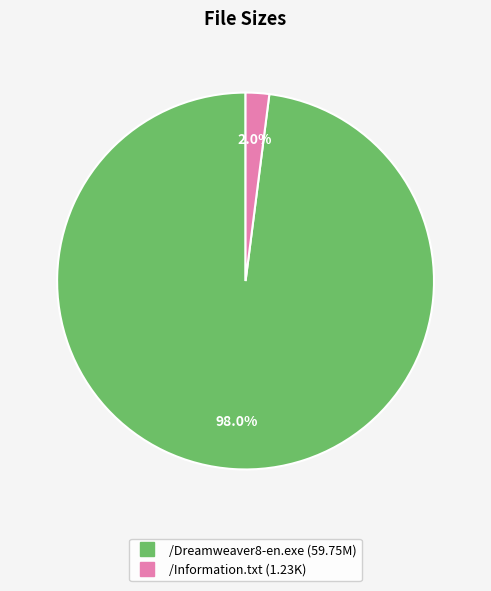

Combined, what portion of the pie is /Information.txt and /Dreamweaver8-en.exe?

100.0%